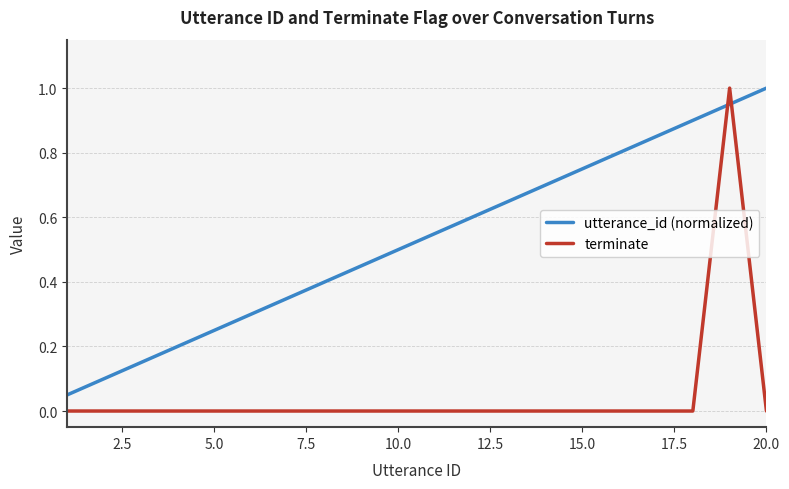

What is the greatest value displayed?

1.0